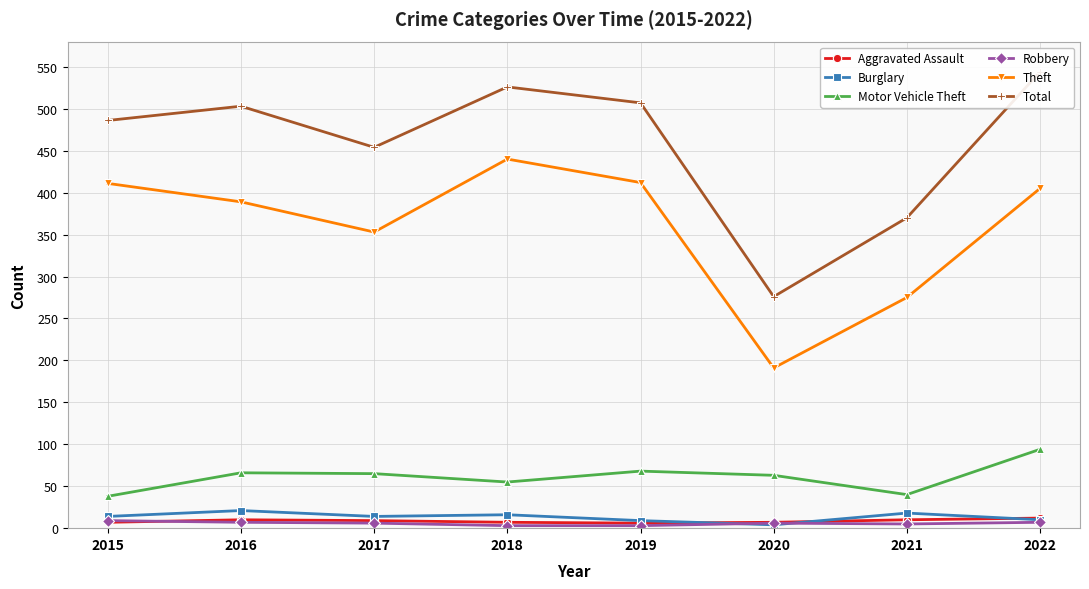

How many data points in Motor Vehicle Theft are above 65?

3